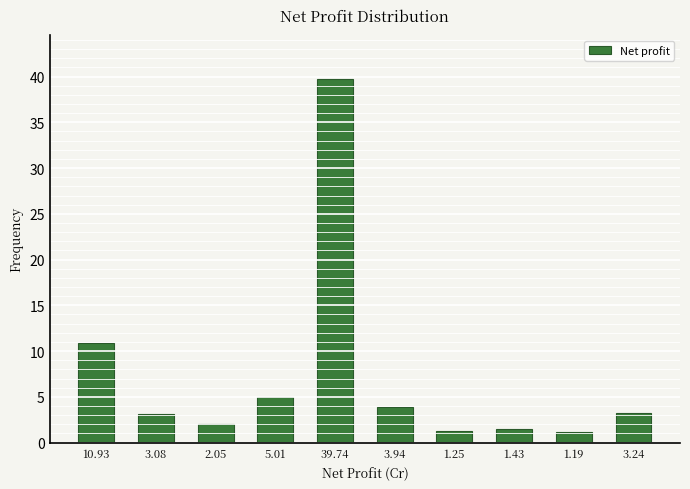

At which label is the value closest to 20?

10.93